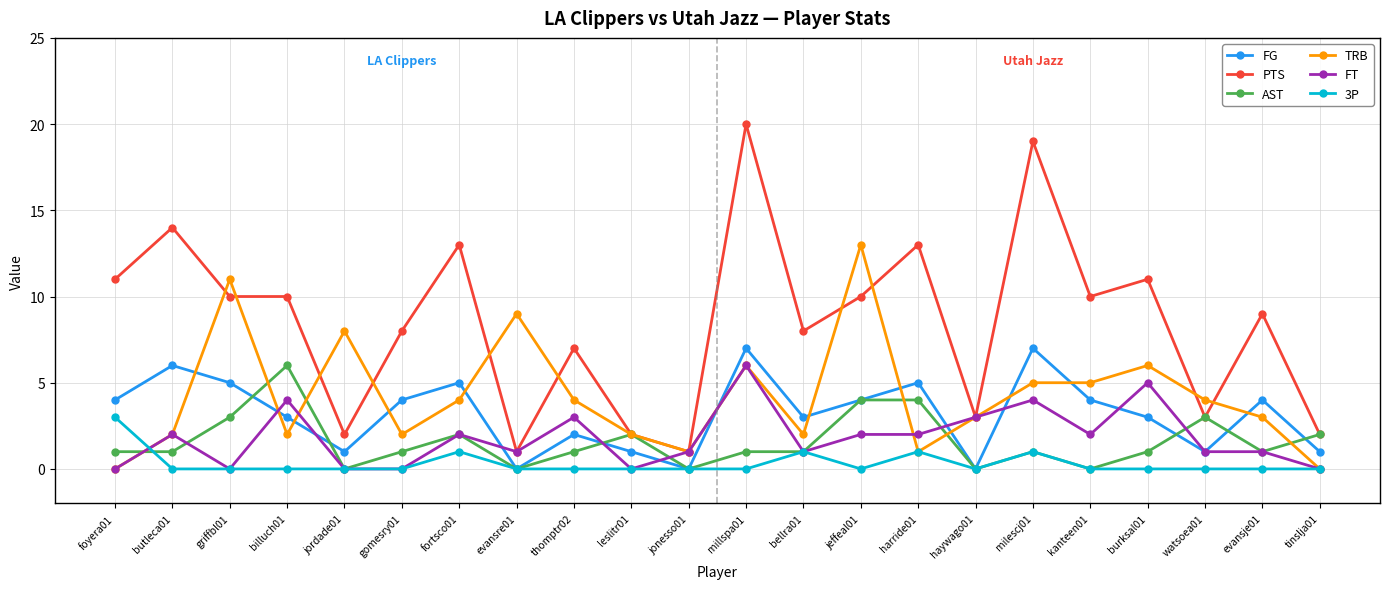

The 3P series shows 0 at jonesso01. True or false?

True